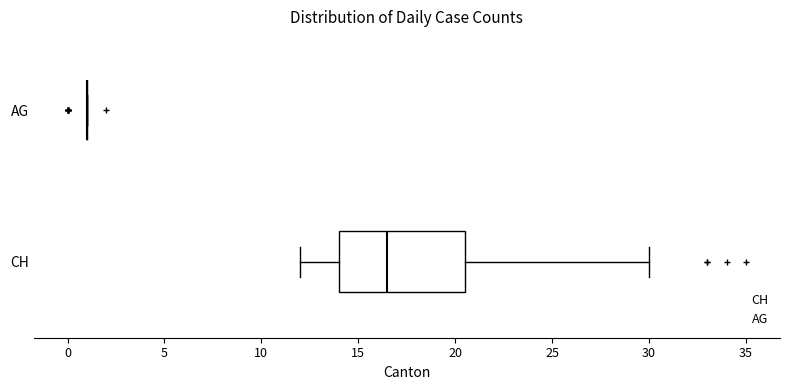

Comparing the boxes themselves (not the whiskers), which one is the widest?

CH